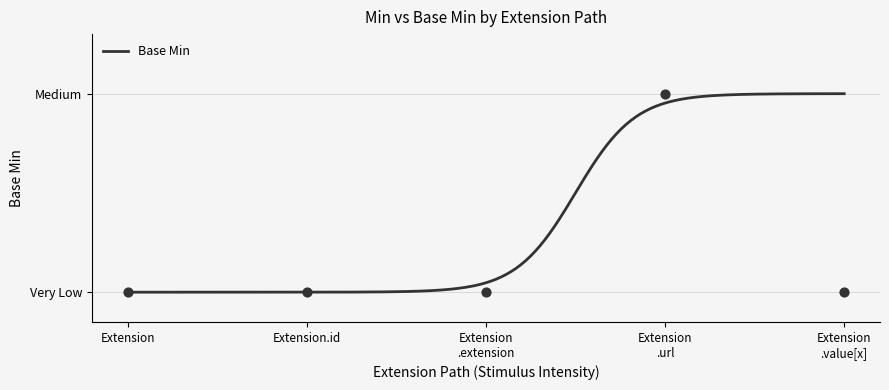

Between Extension .url and Extension .value[x], which is larger?

Extension .url